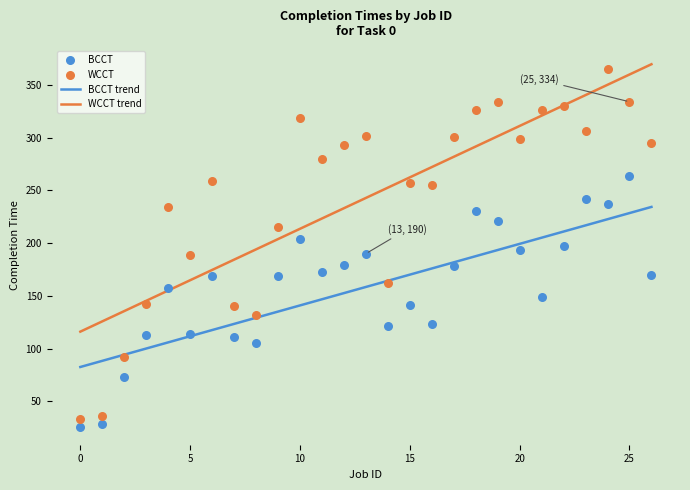

At which category is the sum across all series the highest?

24